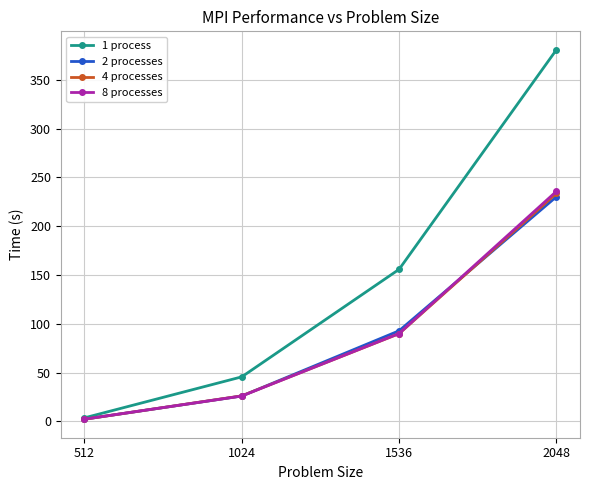

Which label corresponds to the smallest value in the chart?

512